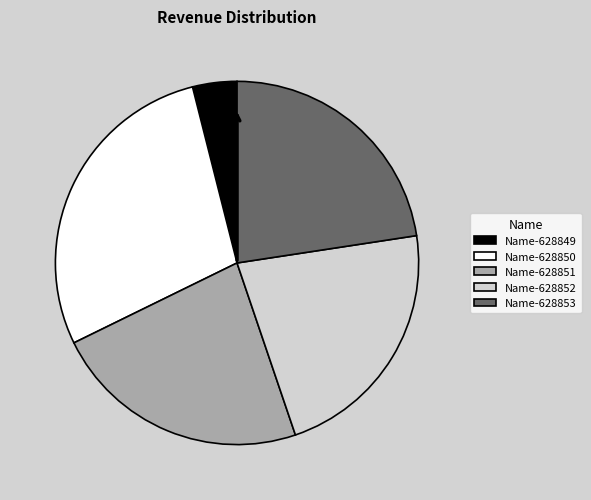

Does Name-628853 represent more than half of the total?

No